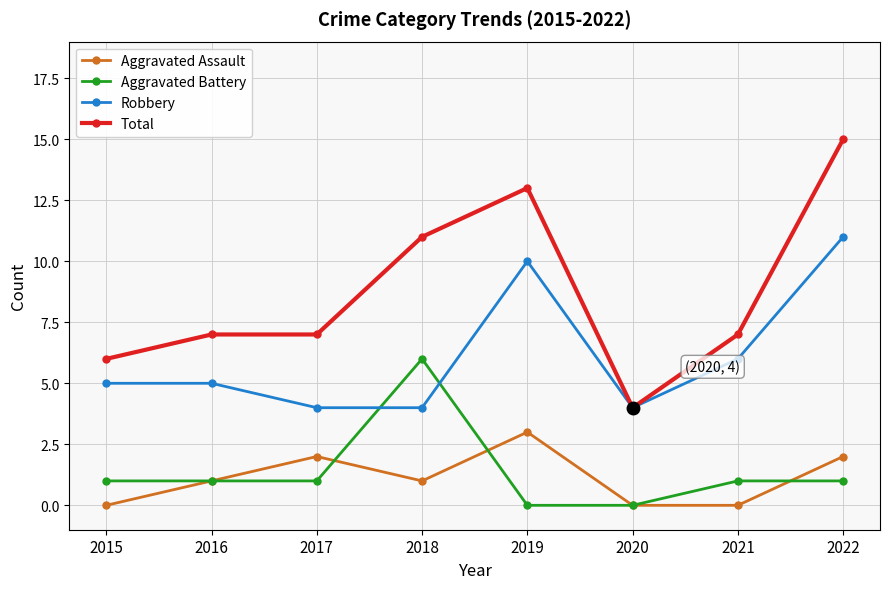

Is it true that Aggravated Assault equals 1 at 2018?

True